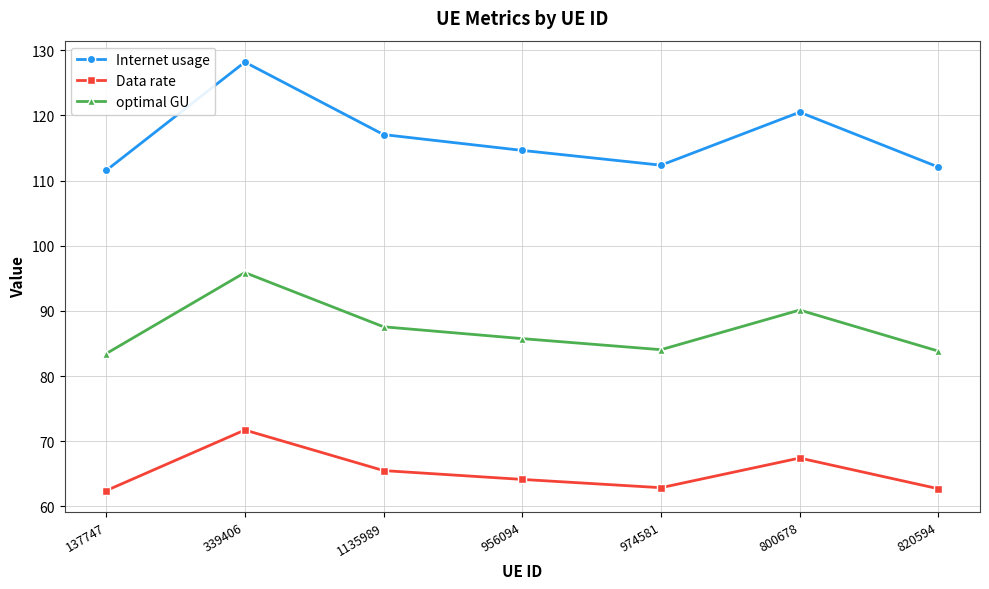

What position from the left is 800678?

6